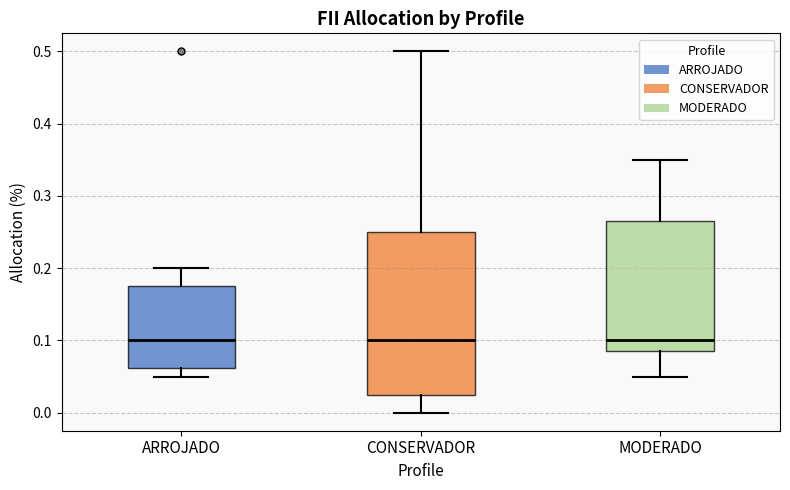

Reading left to right, transcribe this box plot: for each box, give where its median line is, the range the box spans, and where its two whiskers end, as read against the y-axis. The values are not printed on the chart, so give them approximately, as read against the axis.

ARROJADO: median 0.10, box 0.06 to 0.18, whiskers 0.05 to 0.20
CONSERVADOR: median 0.10, box 0.03 to 0.25, whiskers 0.00 to 0.50
MODERADO: median 0.10, box 0.09 to 0.27, whiskers 0.05 to 0.35